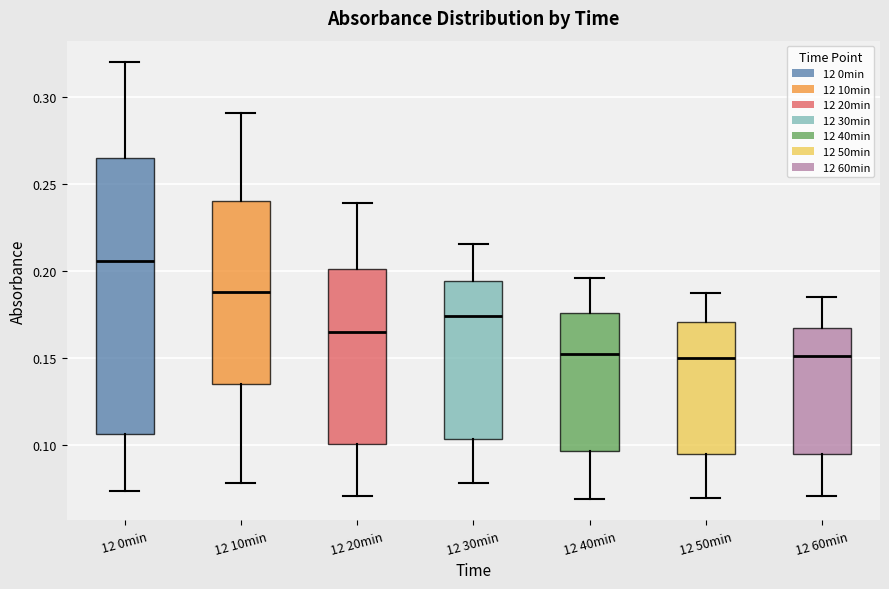

Reading left to right, read every box against the y-axis: the position of its median line, the range the box covers, and the ends of its whiskers. The values are not printed on the chart, so give them approximately, as read against the axis.

12 0min: median 0.205, box 0.105 to 0.265, whiskers 0.075 to 0.320
12 10min: median 0.190, box 0.135 to 0.240, whiskers 0.080 to 0.290
12 20min: median 0.165, box 0.100 to 0.200, whiskers 0.070 to 0.240
12 30min: median 0.175, box 0.105 to 0.195, whiskers 0.080 to 0.215
12 40min: median 0.150, box 0.095 to 0.175, whiskers 0.070 to 0.195
12 50min: median 0.150, box 0.095 to 0.170, whiskers 0.070 to 0.185
12 60min: median 0.150, box 0.095 to 0.165, whiskers 0.070 to 0.185